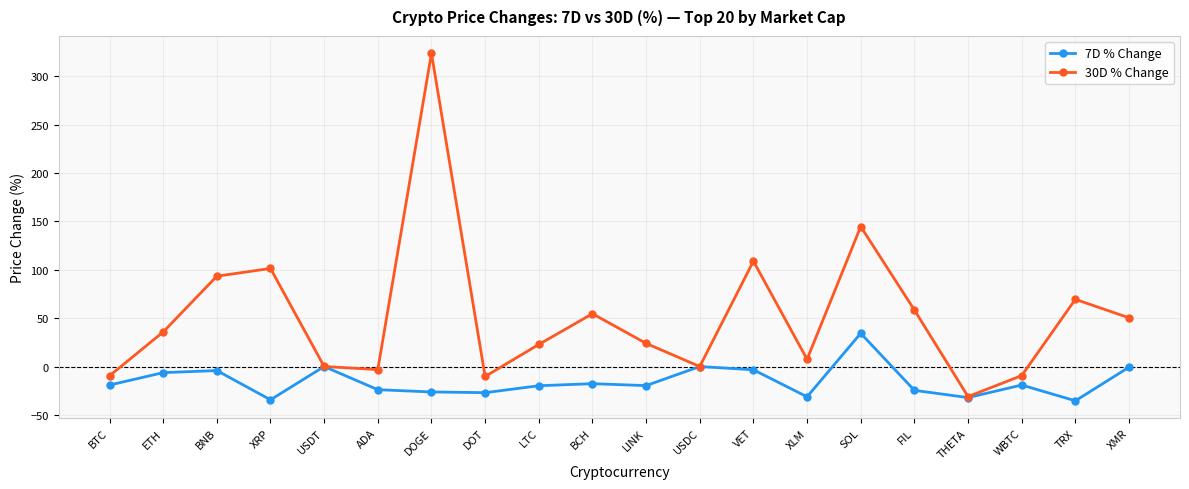

Which series has the largest total across all categories?

30D % Change